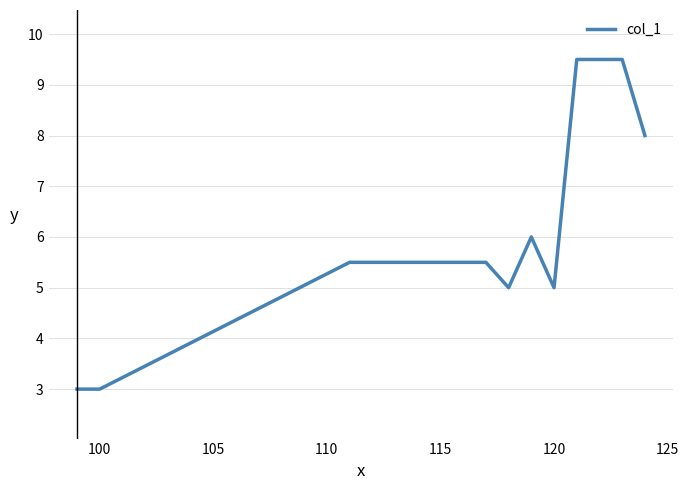

What is the smallest value displayed?

3.0